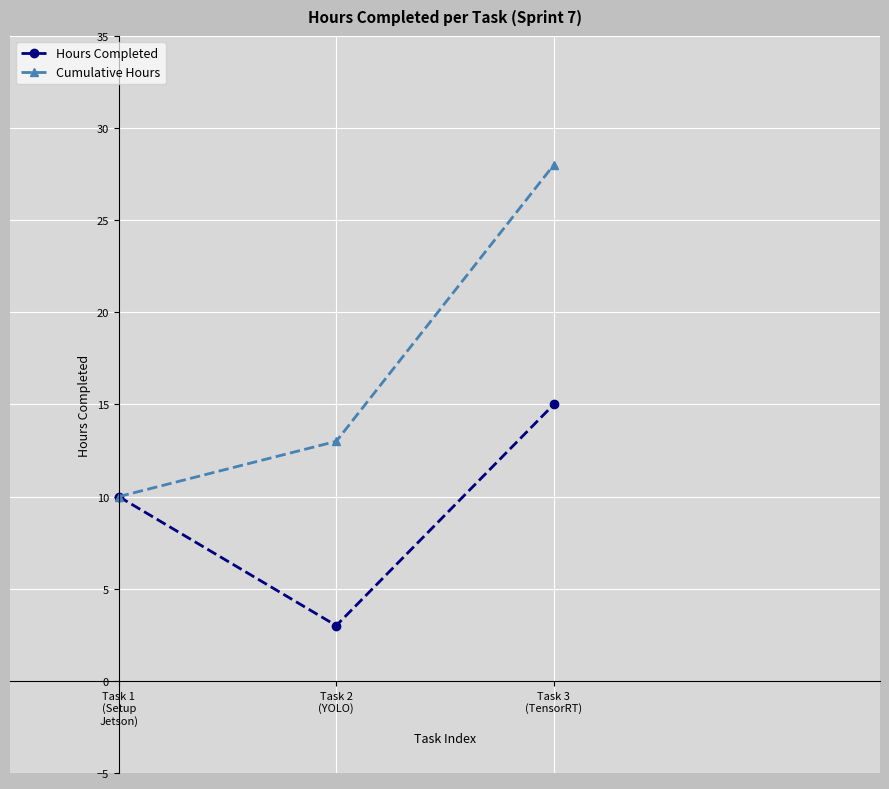

Which label corresponds to the largest value in the chart?

Task 3
(TensorRT)